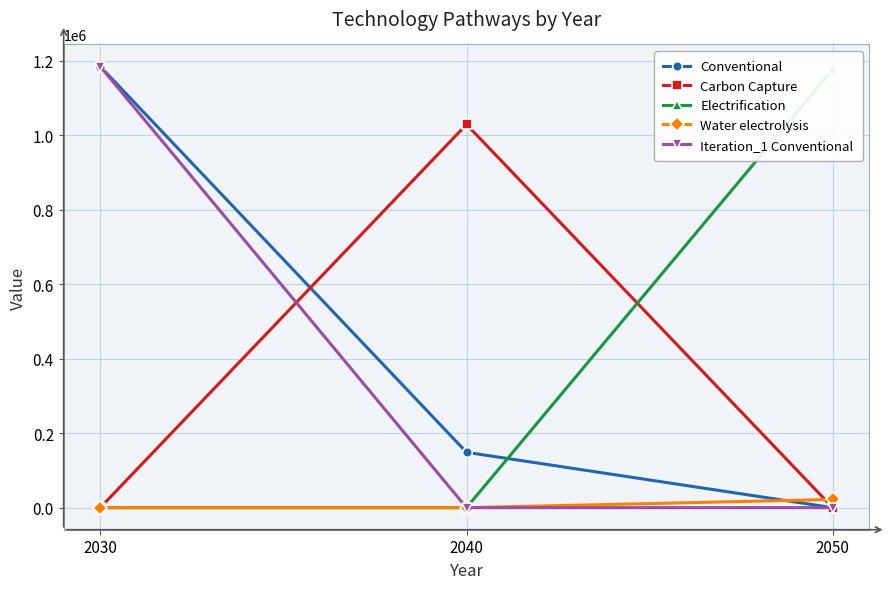

What are all the series names shown in the legend?

Conventional, Carbon Capture, Electrification, Water electrolysis, Iteration_1 Conventional